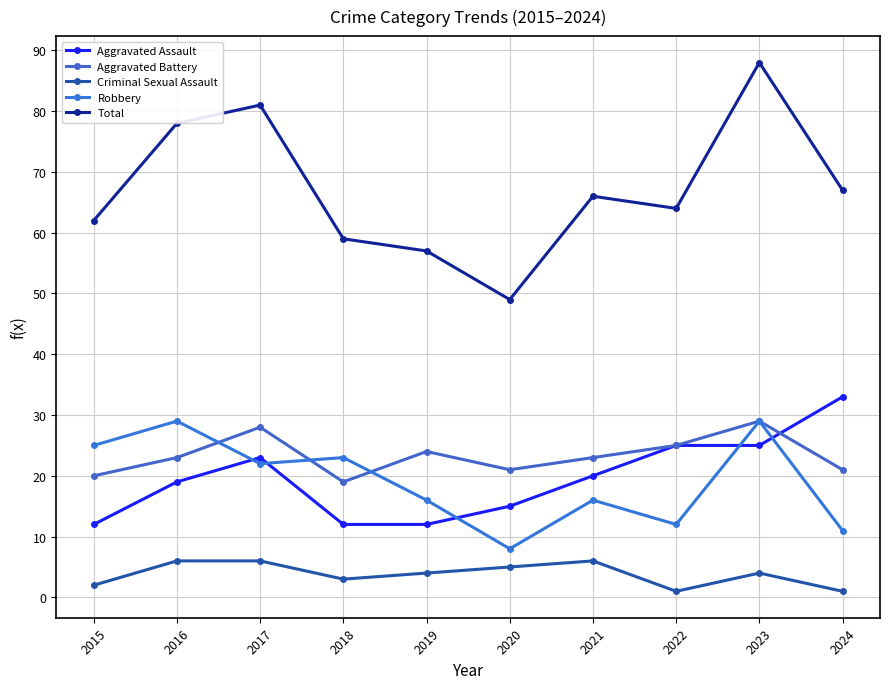

Does the chart display data point markers on the line(s)?

Yes